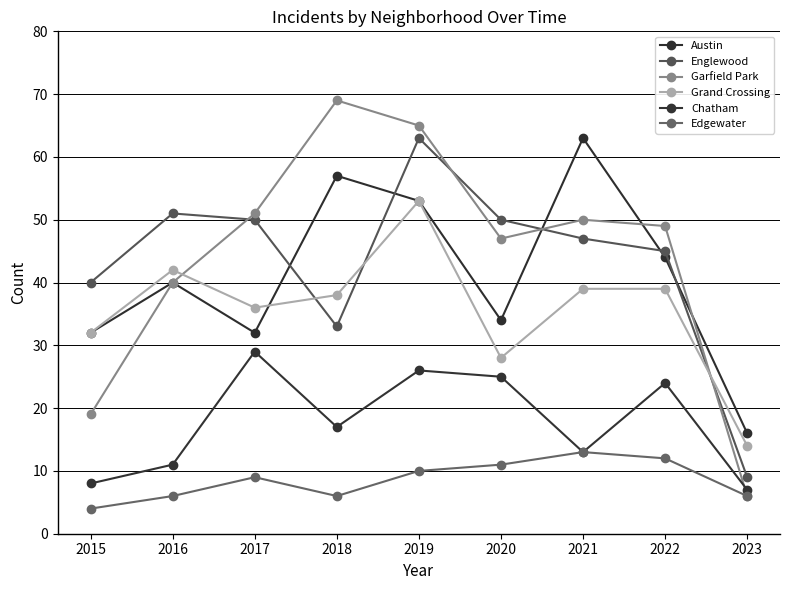

True or false: Englewood has a value of 50 at 2017.

True